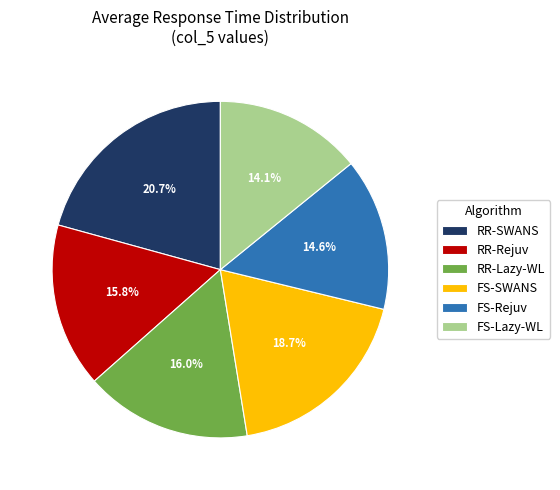

How many slices are in this pie chart?

6